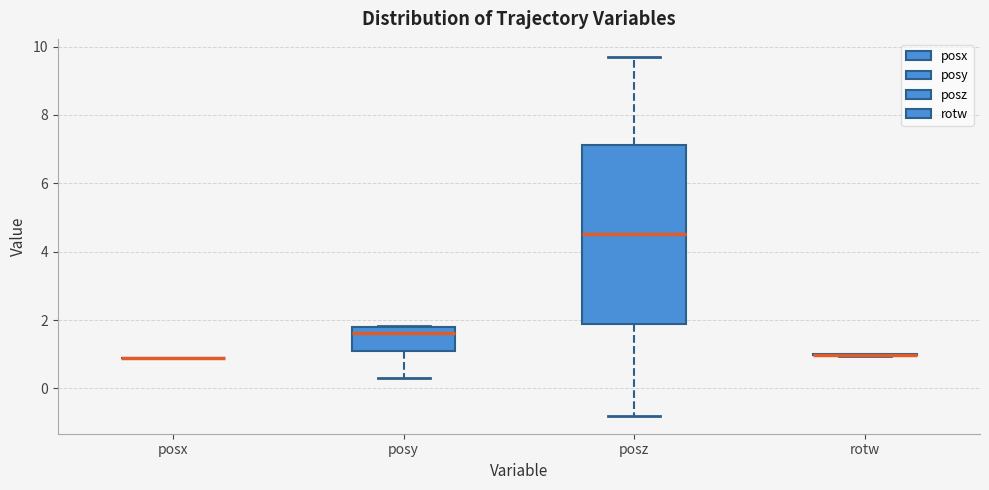

Reading left to right, transcribe this box plot: for each box, give where its median line is, the range the box spans, and where its two whiskers end, as read against the y-axis. The values are not printed on the chart, so give them approximately, as read against the axis.

posx: box collapsed to a line at 1.0, whiskers 1.0 to 1.0
posy: median 1.6, box 1.2 to 1.8, whiskers 0.4 to 1.8
posz: median 4.6, box 1.8 to 7.2, whiskers -0.8 to 9.8
rotw: box collapsed to a line at 1.0, whiskers 1.0 to 1.0